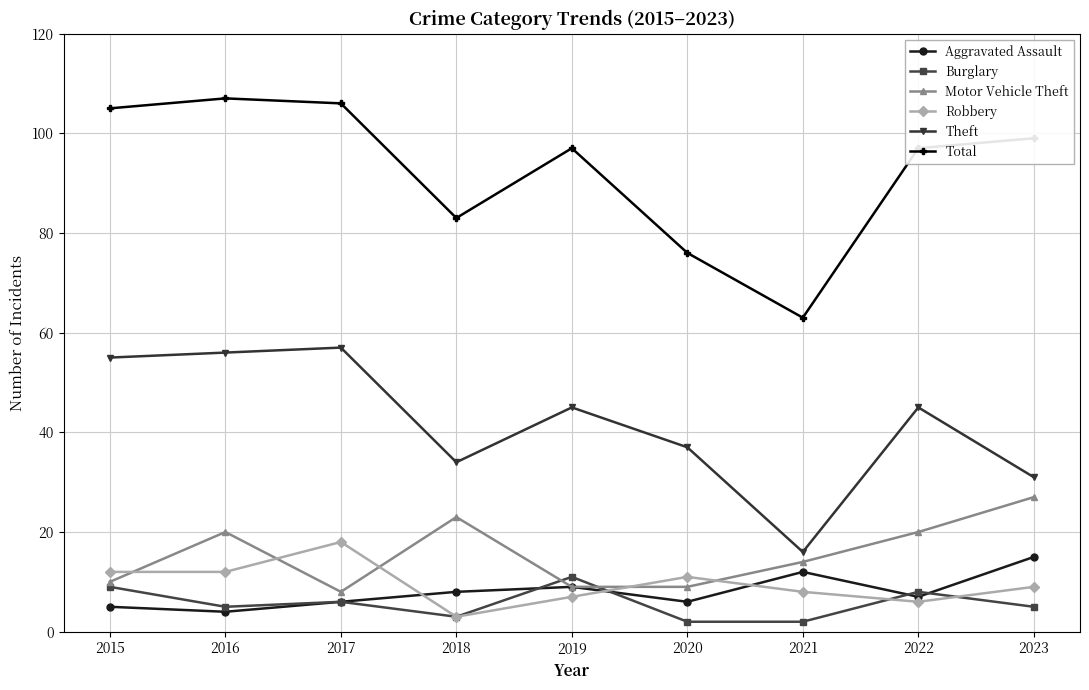

How many intersections are there between Robbery and Aggravated Assault?

3